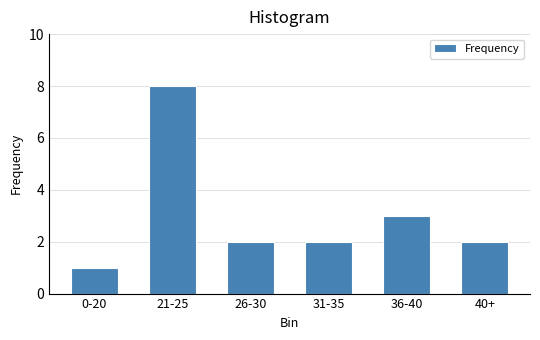

Reading right to left, what are all the values shown in this chart?

2	3	2	2	8	1